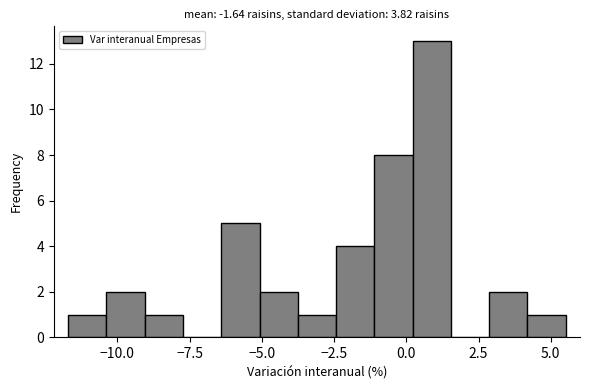

Read against the x-axis, roughly where is the centre of the tallest bar?

1.0